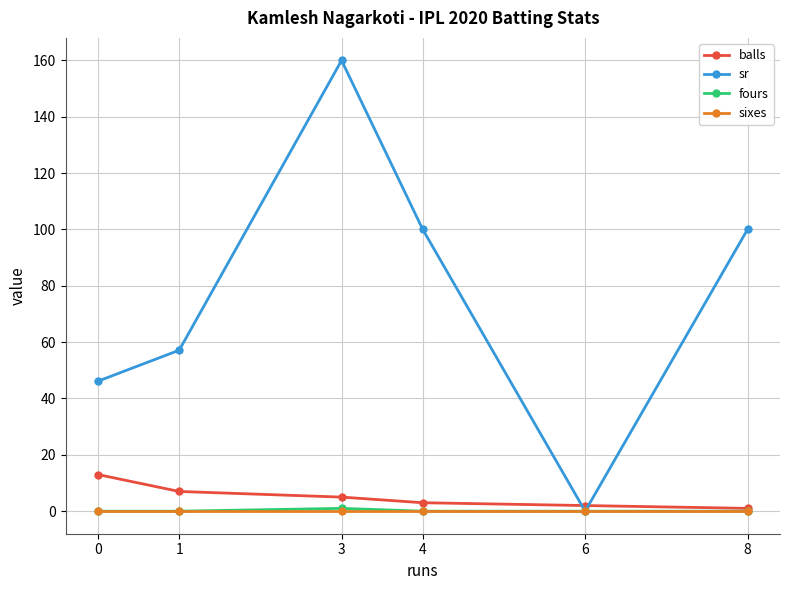

How many times do balls and sr cross each other?

2